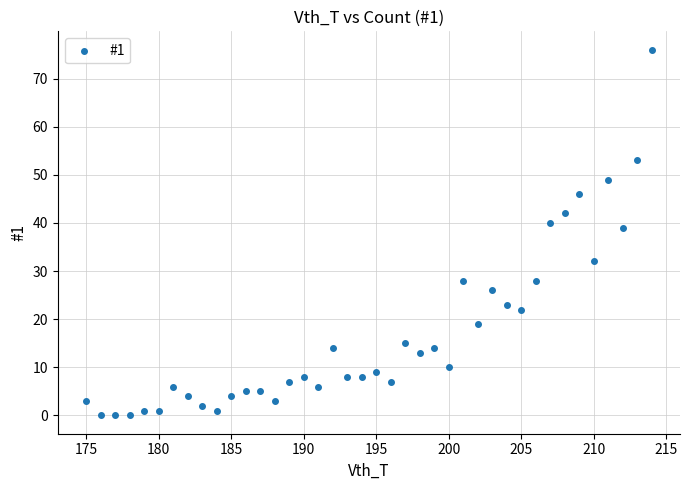

What Y value in the scatter plot is closest to 38?

39